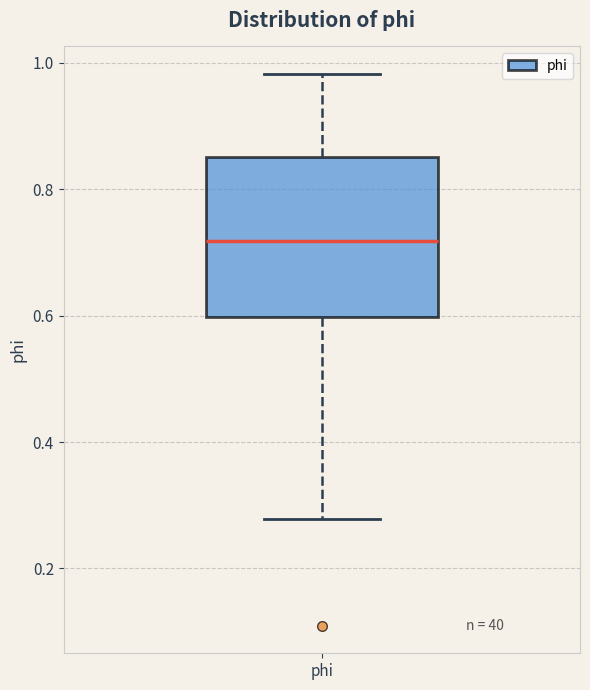

Transcribe this box plot: give where the median line is, the range the box spans, and where the two whiskers end, as read against the y-axis. The values are not printed on the chart, so give them approximately, as read against the axis.

median 0.72, box 0.60 to 0.86, whiskers 0.28 to 0.98